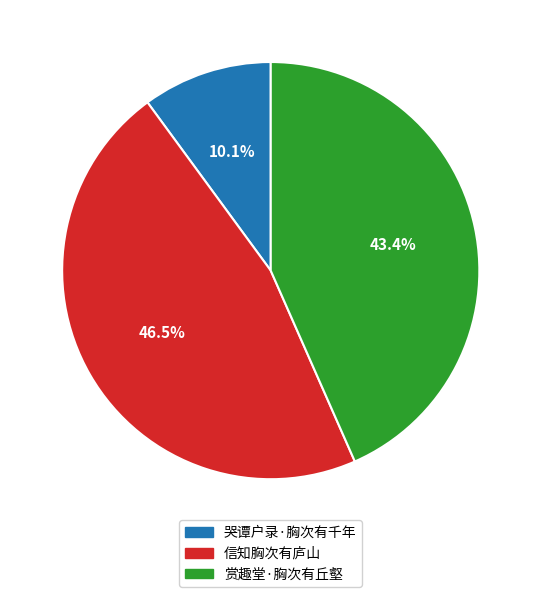

Which has a higher value, 赏趣堂·胸次有丘壑 or 哭谭户录·胸次有千年?

赏趣堂·胸次有丘壑